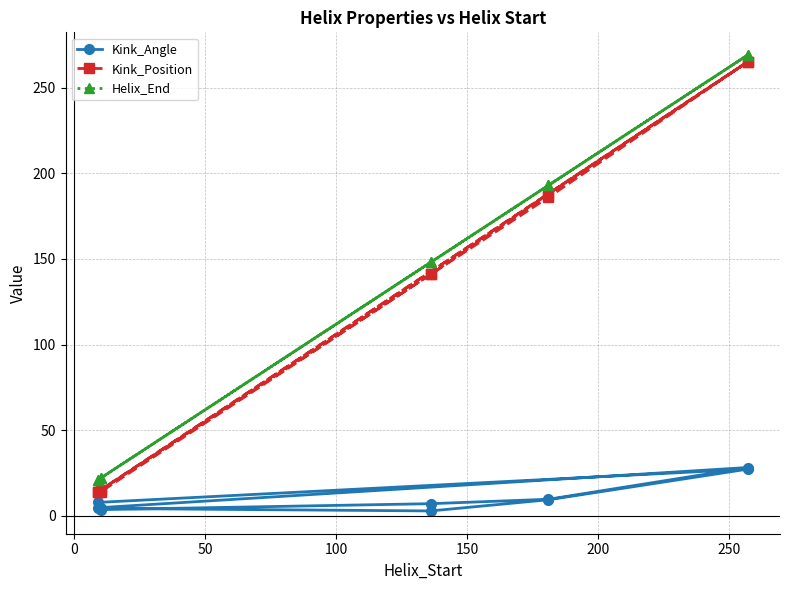

What is the greatest value displayed?

269.0